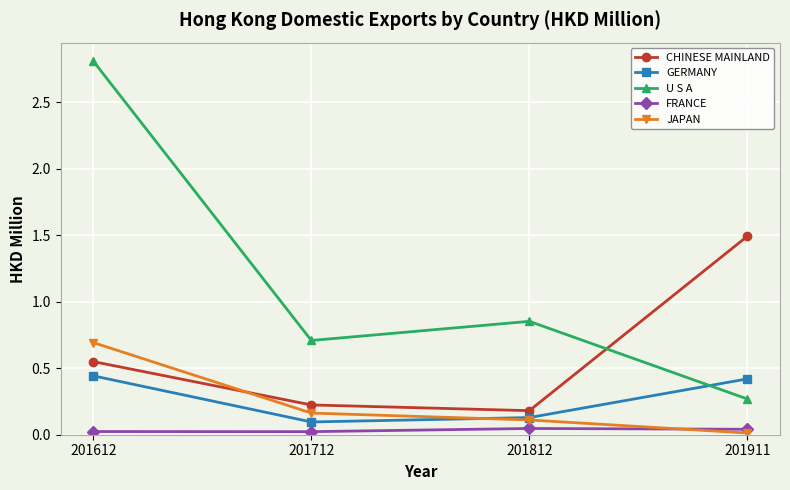

What are all the series names shown in the legend?

CHINESE MAINLAND, GERMANY, U S A, FRANCE, JAPAN